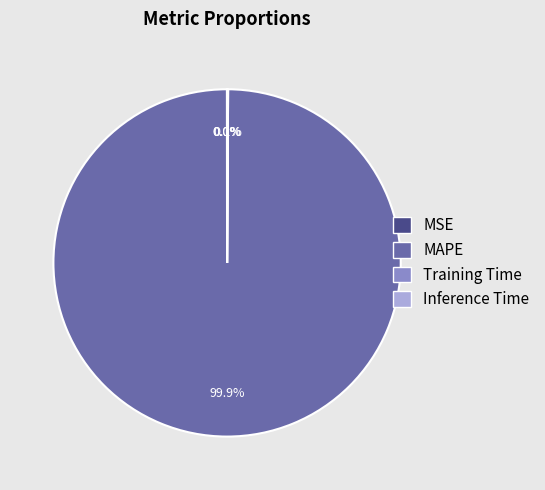

To the nearest percent, what is the difference between the largest and smallest slice percentages?

100%